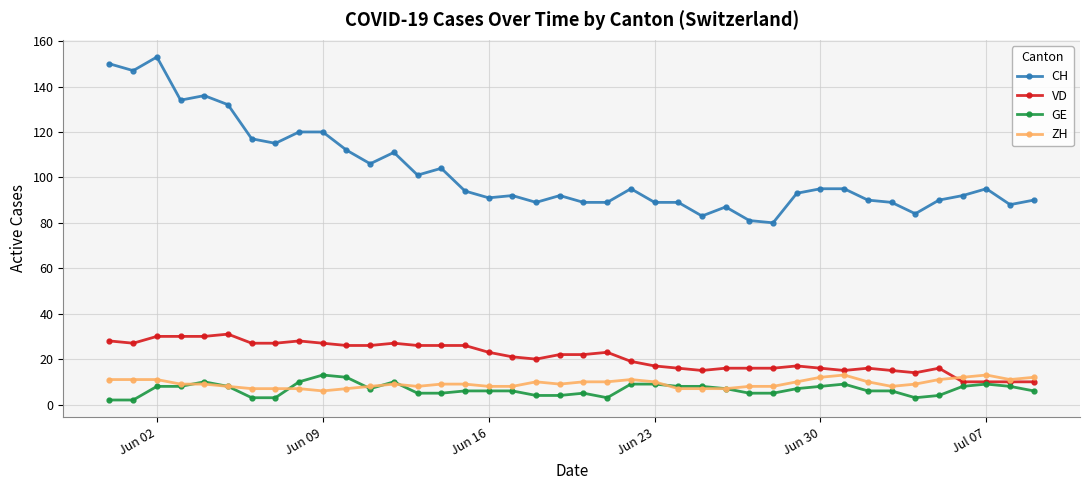

What is the highest value of the VD series?

31